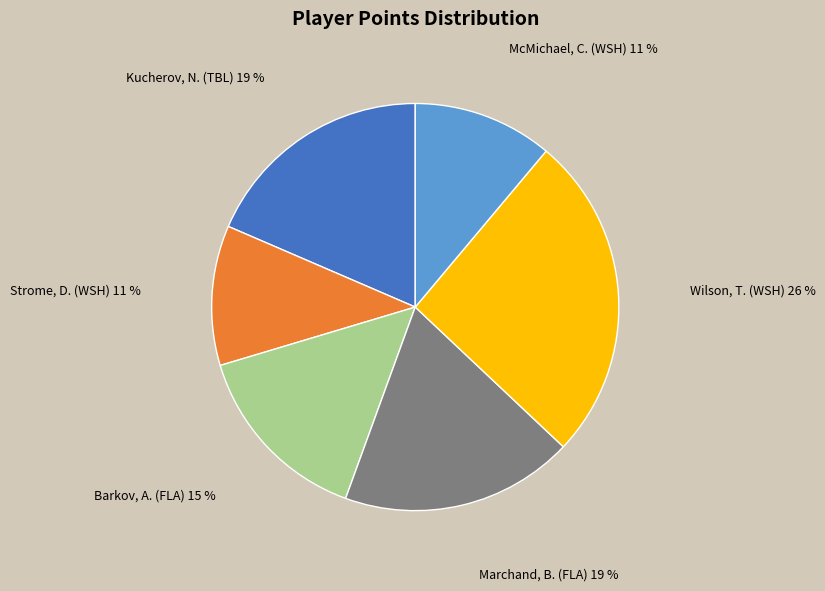

Which slice is the largest?

Wilson, T. (WSH)